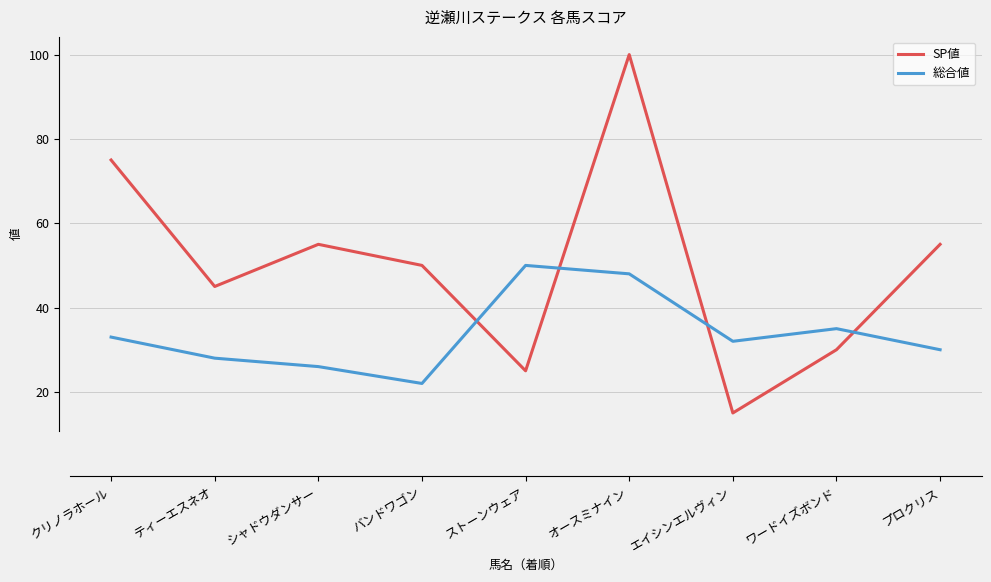

Where is the first local minimum for SP値?

ティーエスネオ